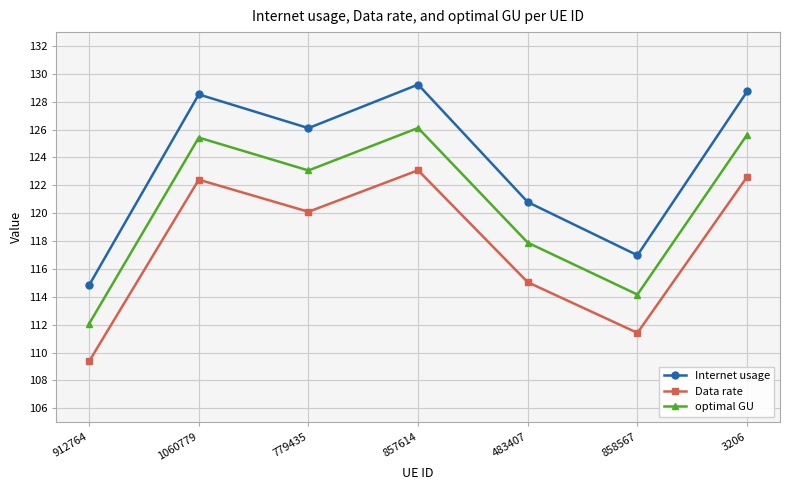

Which series has the largest total across all categories?

Internet usage